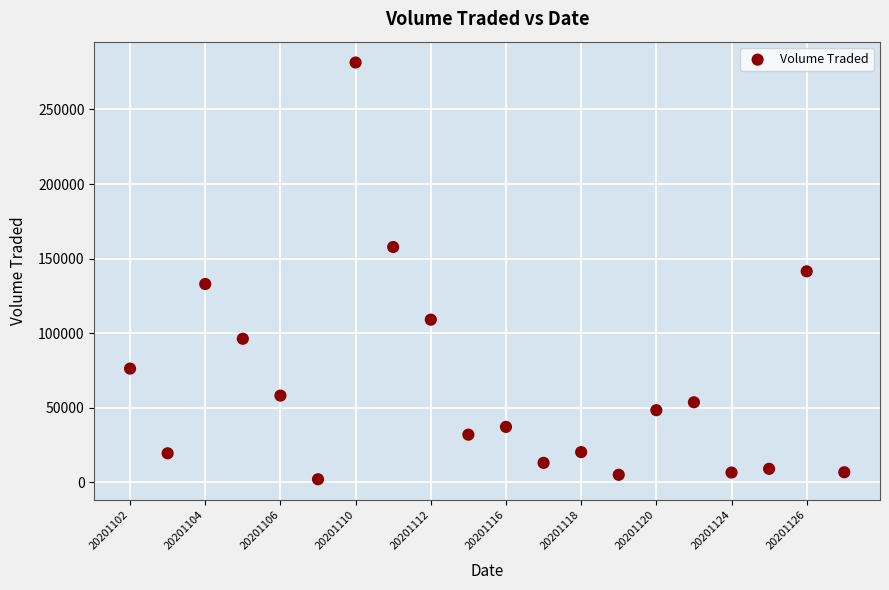

What is the range of Y values (max minus min)?

279400